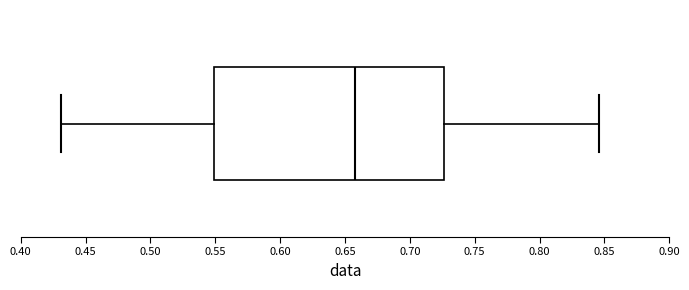

Where does the left whisker of the box end on the x-axis? The values are not printed on the chart, so give them approximately, as read against the axis.

0.430